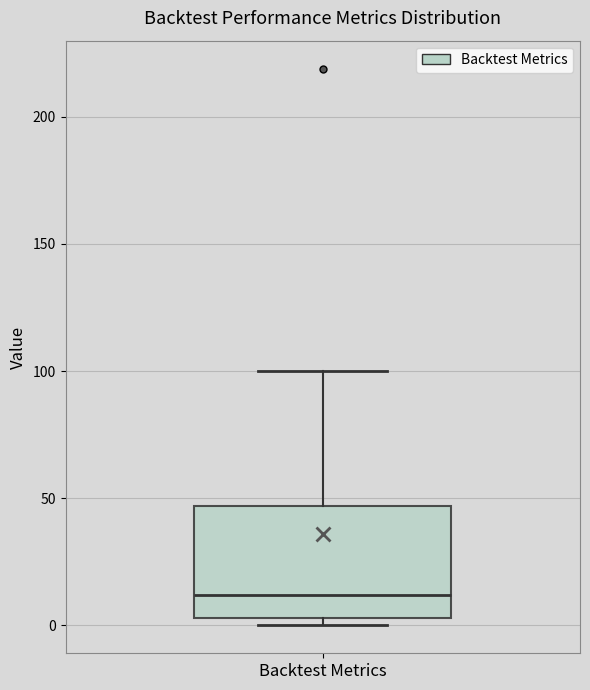

Read this box plot against the y-axis: the position of the median line, the range covered by the box, and the ends of both whiskers. The values are not printed on the chart, so give them approximately, as read against the axis.

median 10, box 5 to 45, whiskers 0 to 100